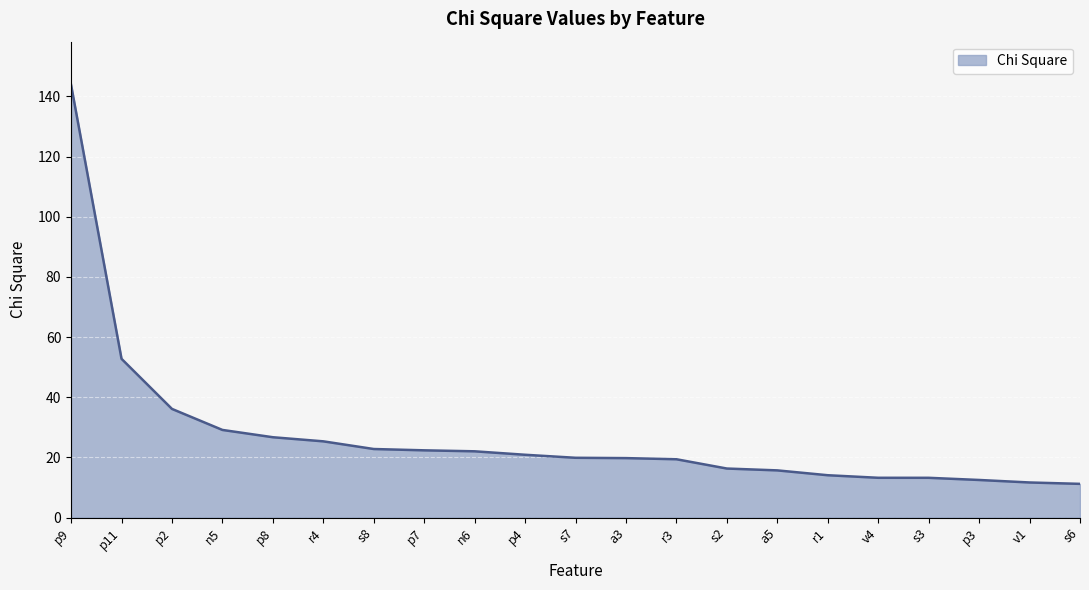

Is it true that the value at a3 is 30.1?

False